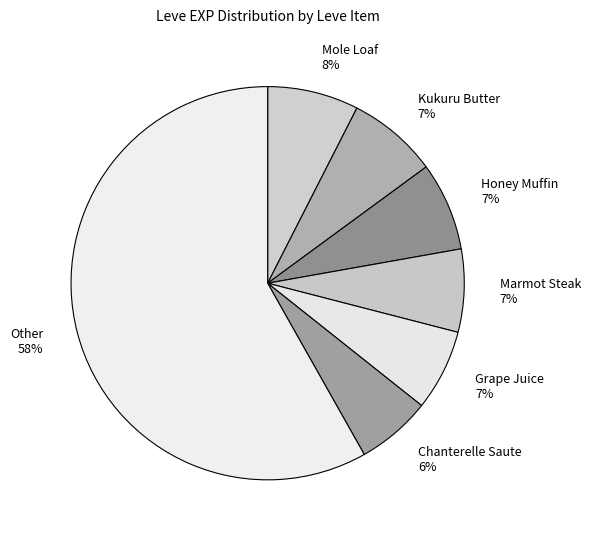

The Other 58% slice represents 53% of the pie. True or false?

False